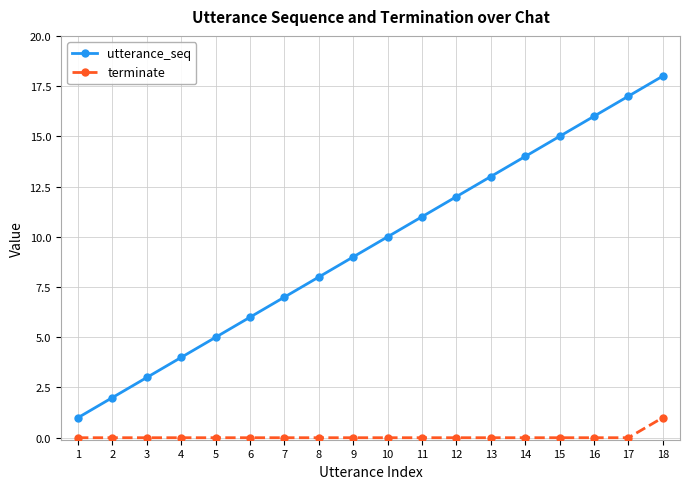

What is the difference between the utterance_seq values at 8 and 6?

2